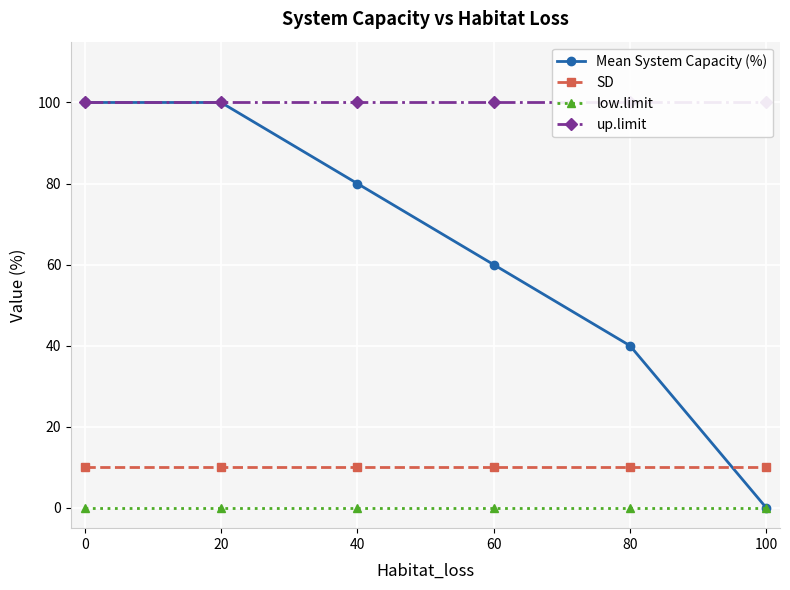

How many categories are shown in the chart?

6